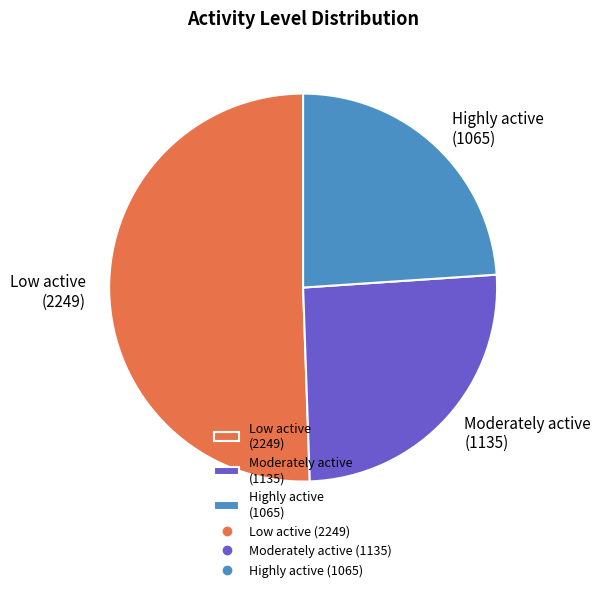

Which category has the smallest portion of the pie?

Highly active